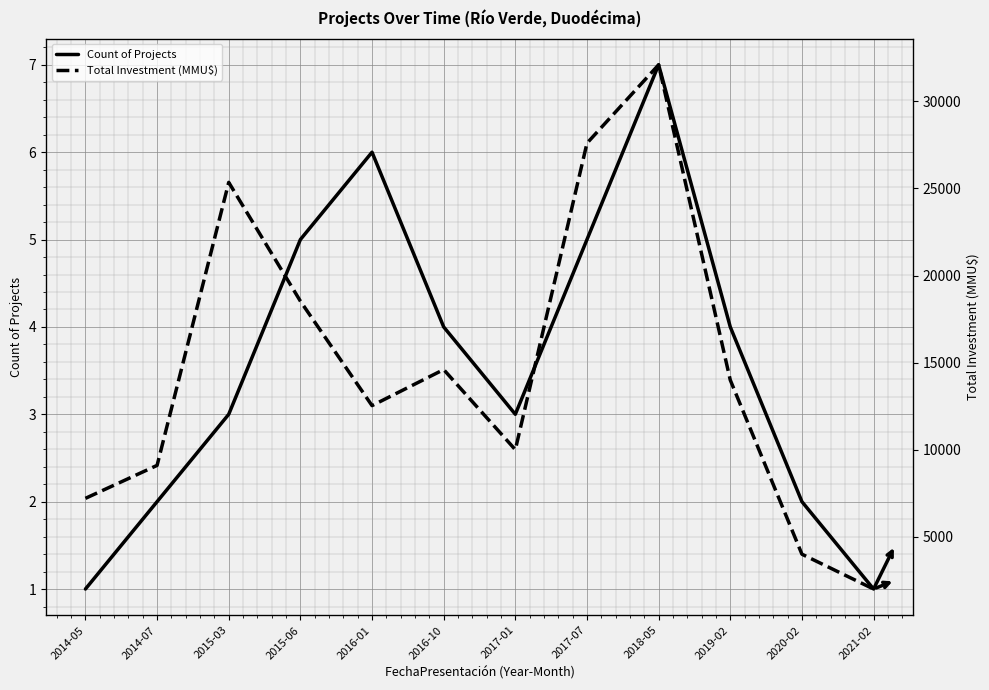

Is it true that Total Investment (MMU$) equals 10000 at 2017-01?

True